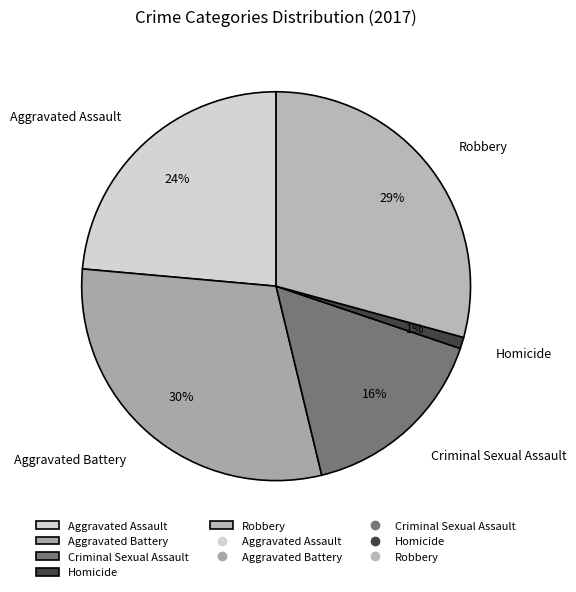

Combined, do Homicide and Robbery account for over 50%?

No